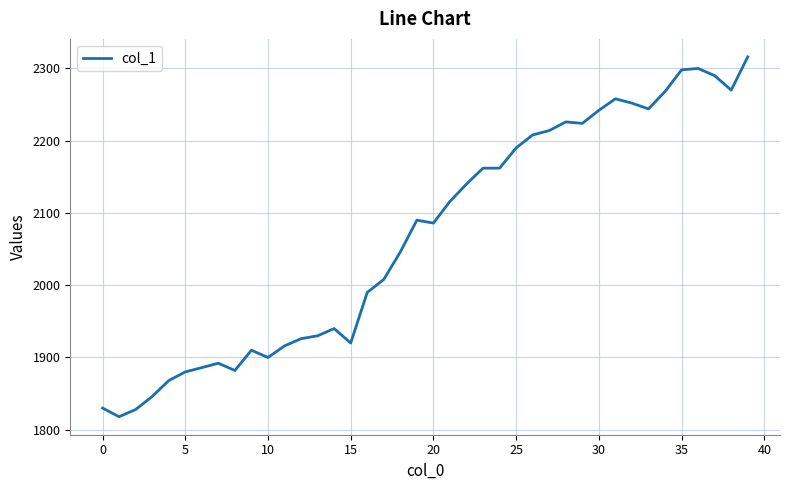

True or false: there are more than 0 points higher than both neighbors.

True